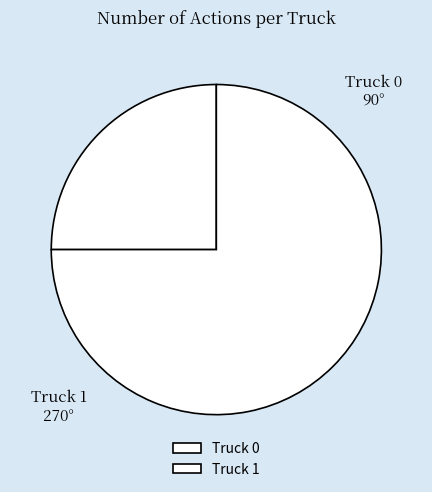

Count the number of slices in the pie.

2